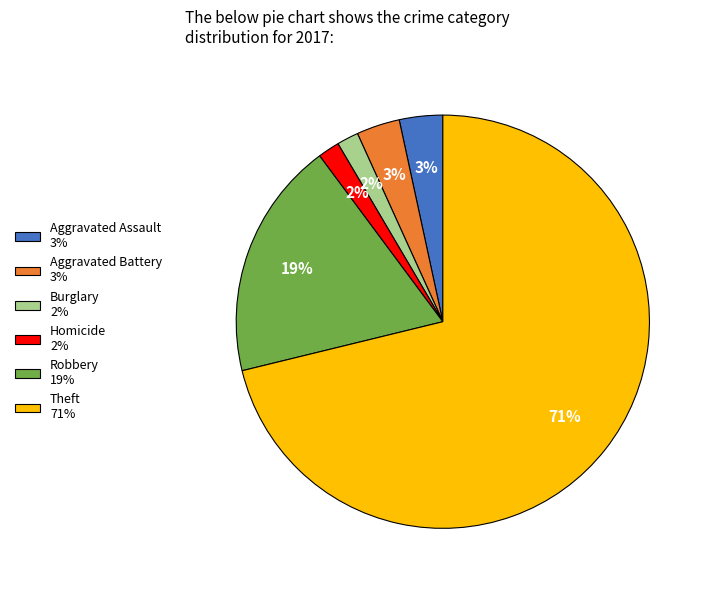

Which category has the biggest portion of the pie?

Theft 71%